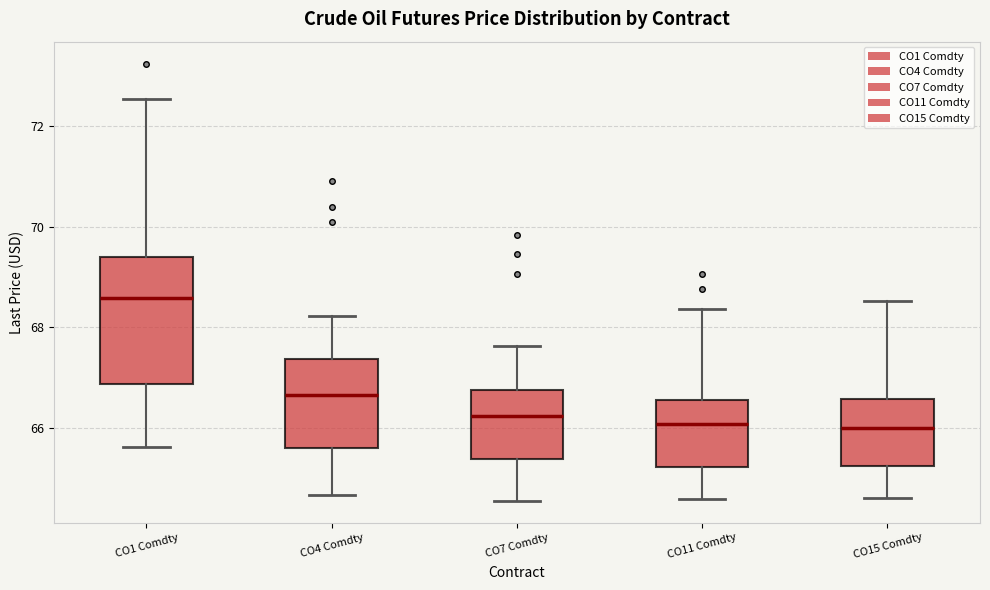

Reading left to right, read every box against the y-axis: the position of its median line, the range the box covers, and the ends of its whiskers. The values are not printed on the chart, so give them approximately, as read against the axis.

CO1 Comdty: median 68.6, box 66.8 to 69.4, whiskers 65.6 to 72.6
CO4 Comdty: median 66.6, box 65.6 to 67.4, whiskers 64.6 to 68.2
CO7 Comdty: median 66.2, box 65.4 to 66.8, whiskers 64.6 to 67.6
CO11 Comdty: median 66.0, box 65.2 to 66.6, whiskers 64.6 to 68.4
CO15 Comdty: median 66.0, box 65.2 to 66.6, whiskers 64.6 to 68.6